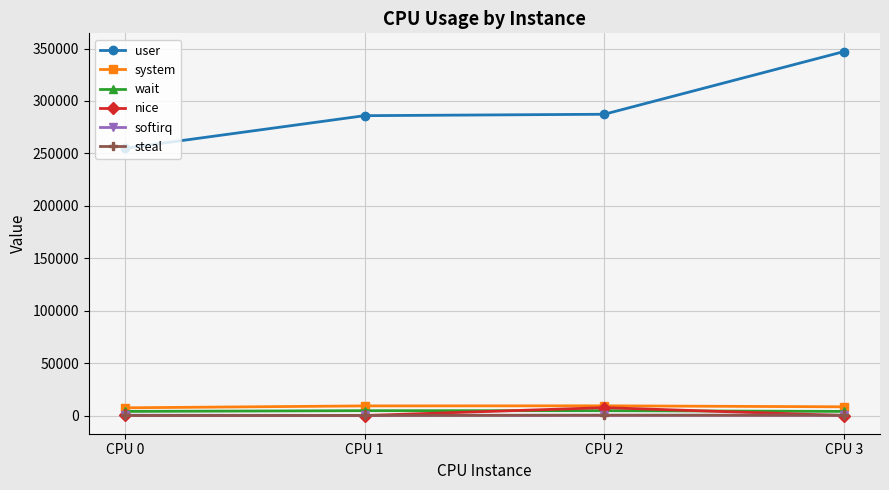

Which category has the highest value across all series?

CPU 3